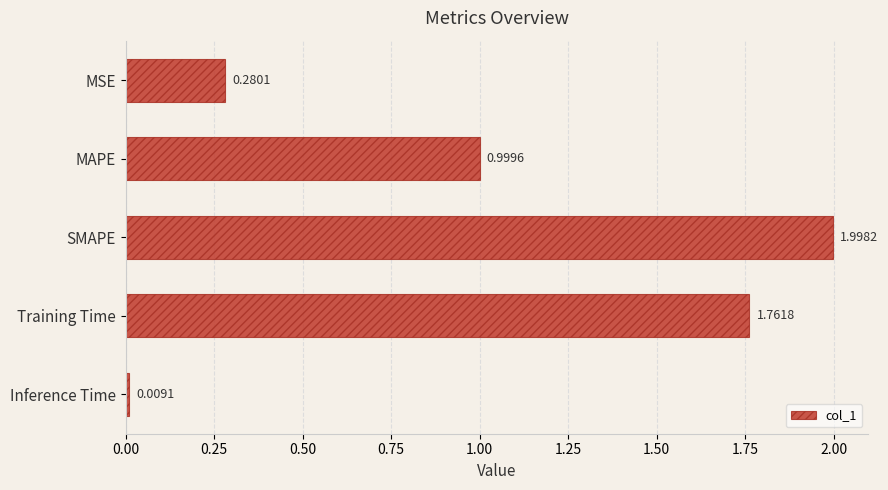

How many bars are there in total?

5